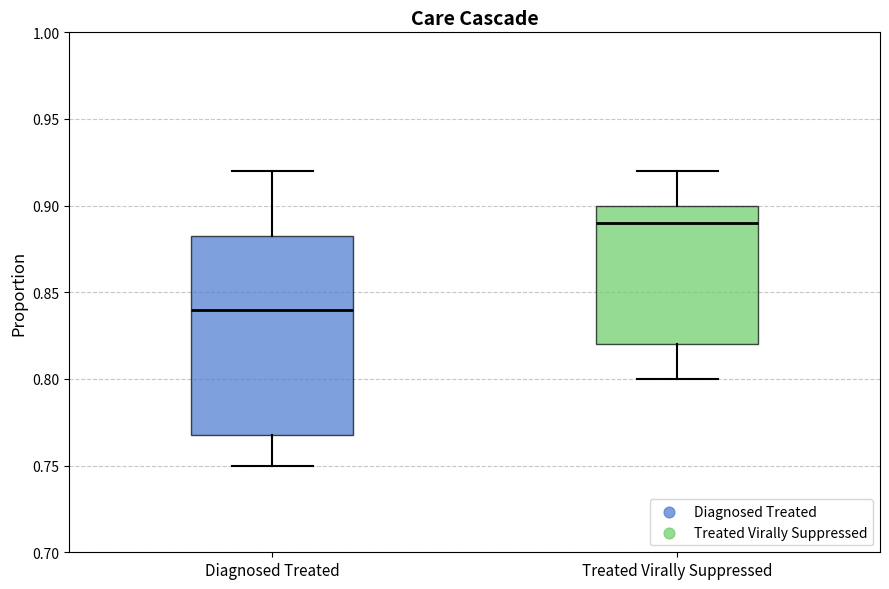

Comparing the boxes themselves (not the whiskers), which one is the tallest?

Diagnosed Treated